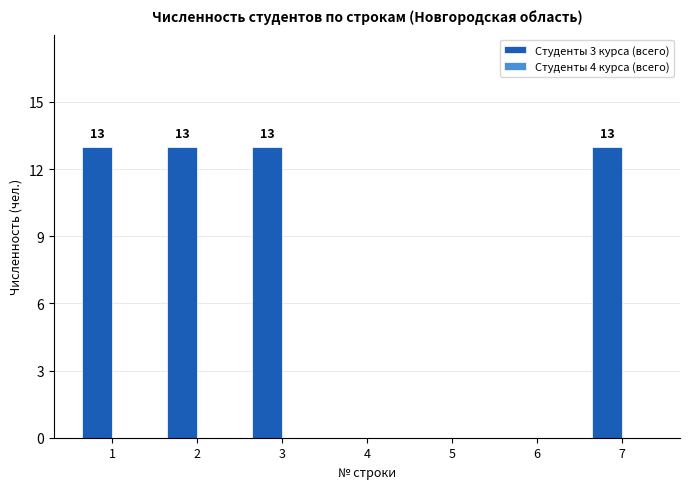

Reading left to right, extract all data points from this chart.

1=13	2=13	3=13	4=0	5=0	6=0	7=13